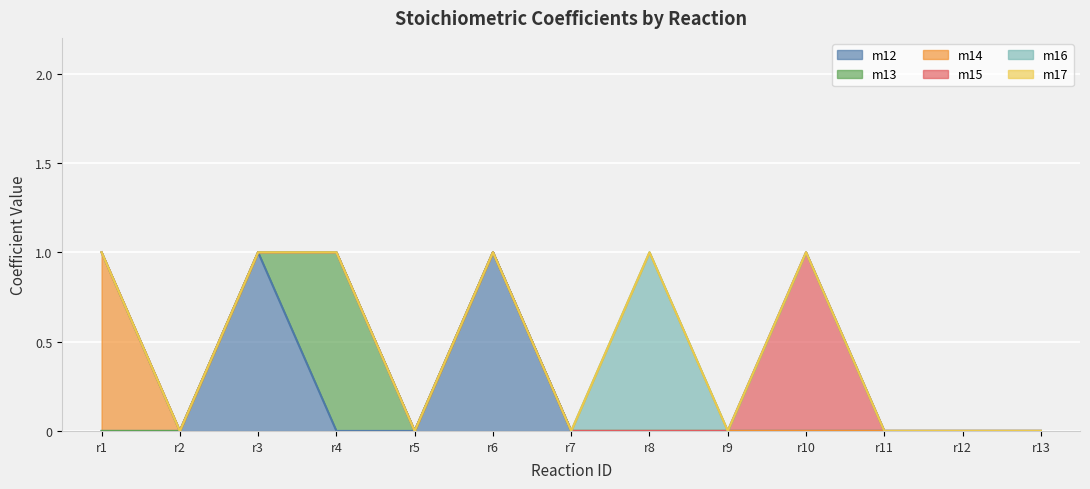

The value of m15 at r1 is 0. True or false?

False